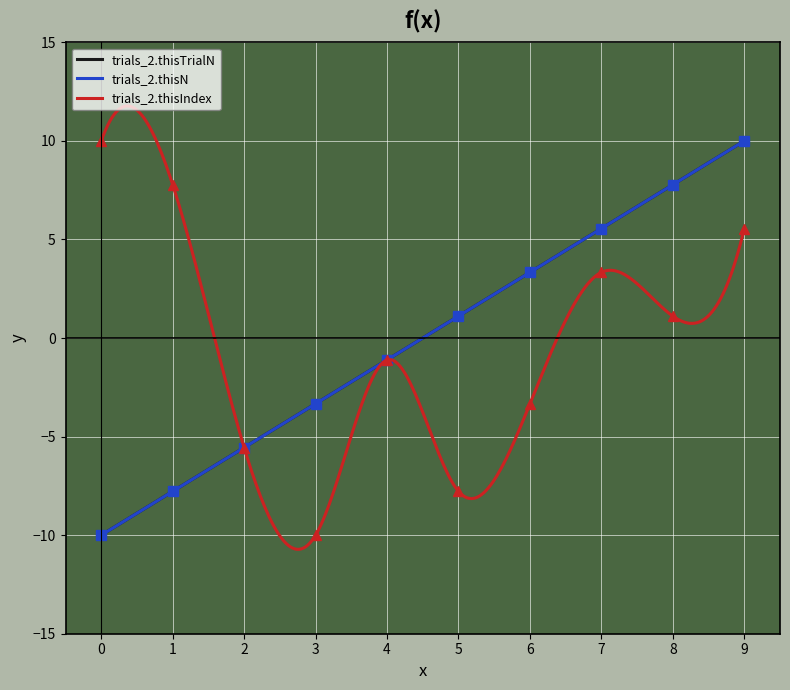

What is the smallest value displayed?

-10.0